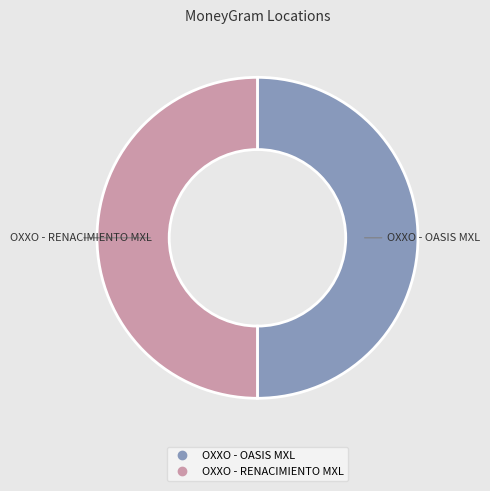

What is the ratio of the value at OXXO - OASIS MXL to the value at OXXO - RENACIMIENTO MXL?

1.0